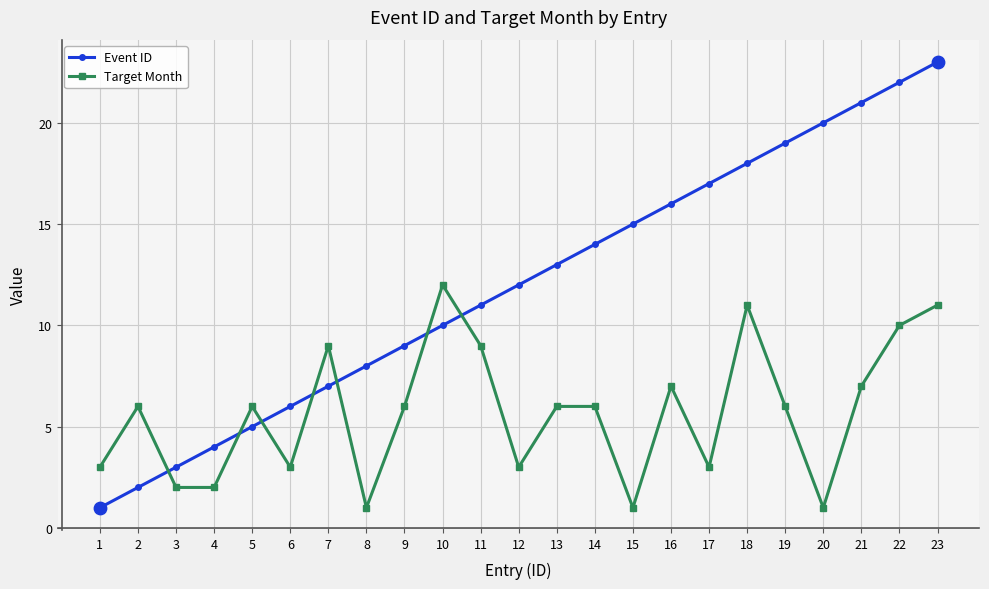

Which series has the largest range (max minus min)?

Event ID